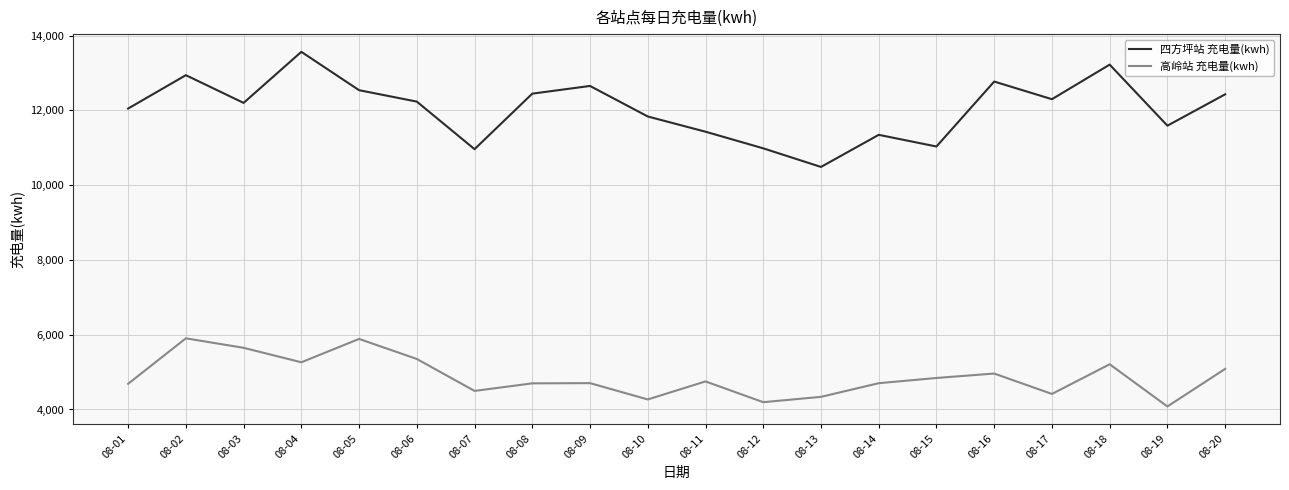

How many interior local peaks does the 高岭站 充电量(kwh) series have?

6